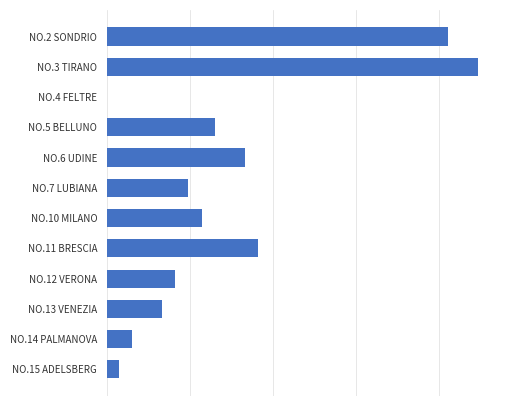

Are the bars horizontal?

Yes